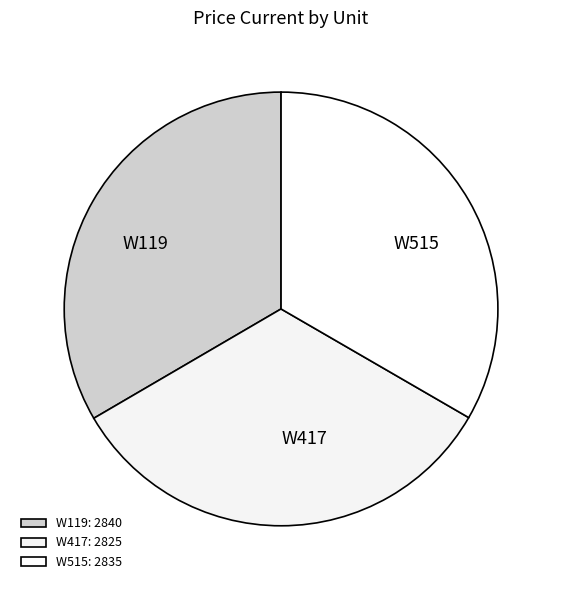

The W119 slice represents 48% of the pie. True or false?

False